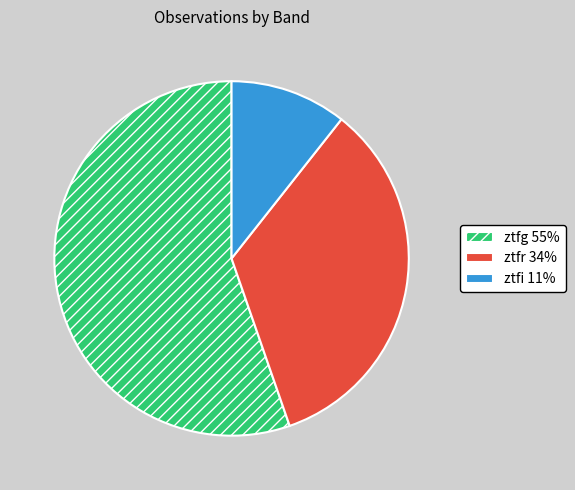

Is there any slice that represents more than half of the pie?

Yes